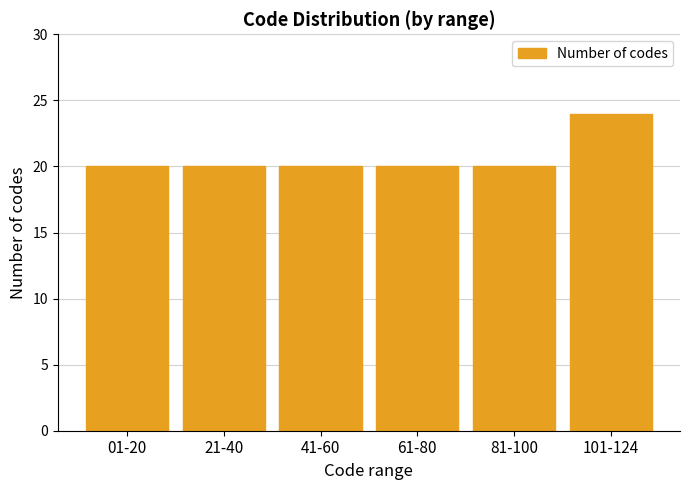

Reading right to left, list all the values displayed in this chart.

101-124=24	81-100=20	61-80=20	41-60=20	21-40=20	01-20=20